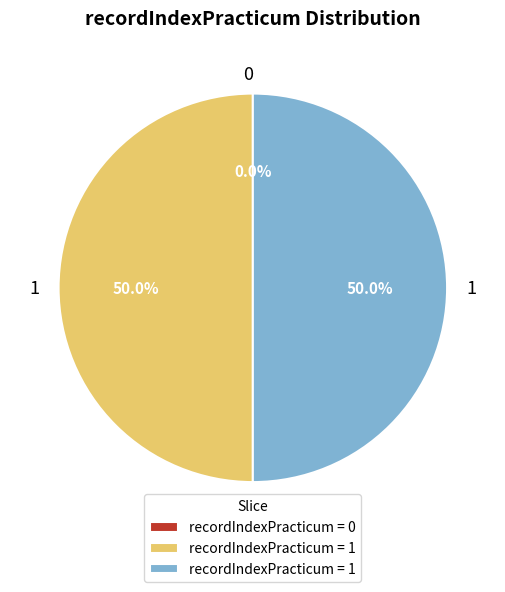

Count the number of slices in the pie.

3